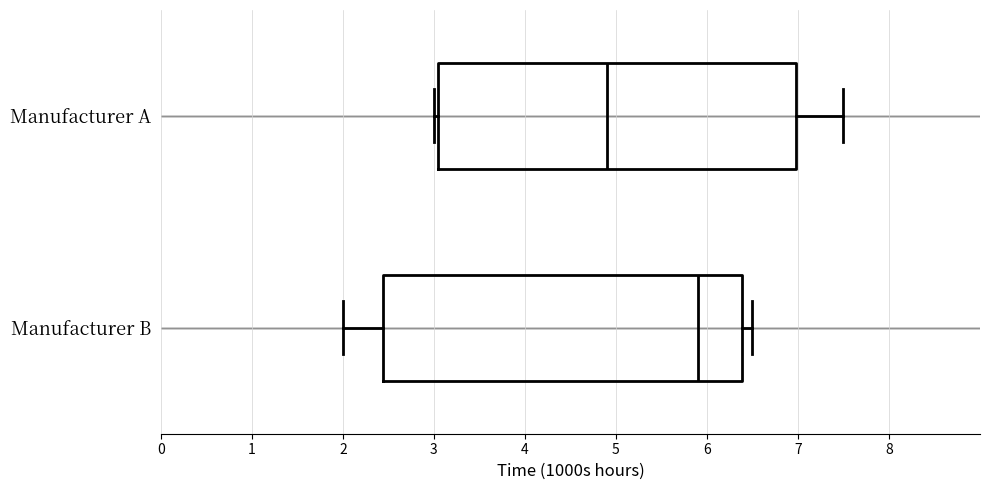

Reading bottom to top, transcribe this box plot: for each box, give where its median line is, the range the box spans, and where its two whiskers end, as read against the x-axis. The values are not printed on the chart, so give them approximately, as read against the axis.

Manufacturer B: median 5.9, box 2.4 to 6.4, whiskers 2.0 to 6.5
Manufacturer A: median 4.9, box 3.0 to 7.0, whiskers 3.0 (just left of the box's left edge) to 7.5